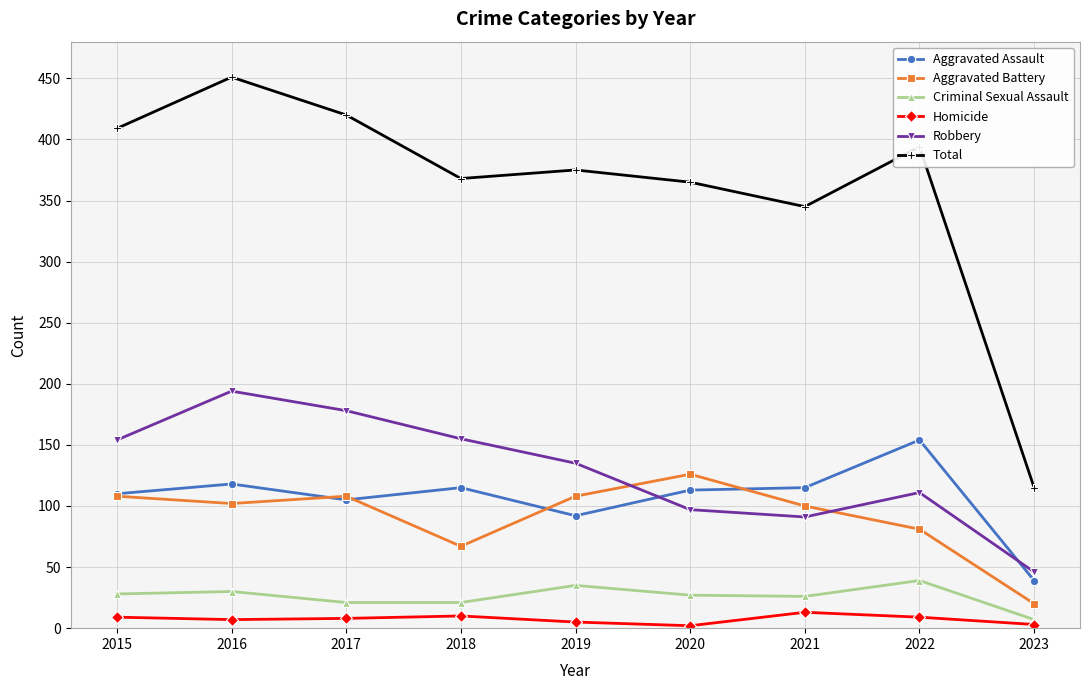

List the series in order of their peak value, lowest first.

Homicide, Criminal Sexual Assault, Aggravated Battery, Aggravated Assault, Robbery, Total